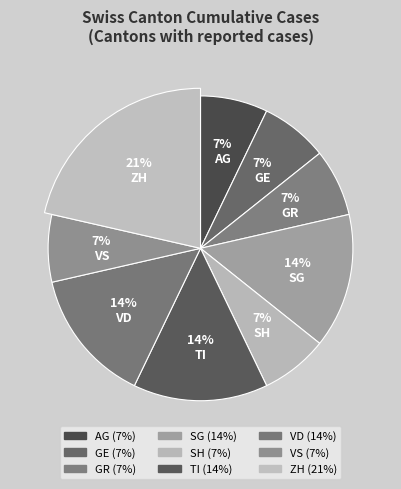

Is ZH the majority of the pie?

No